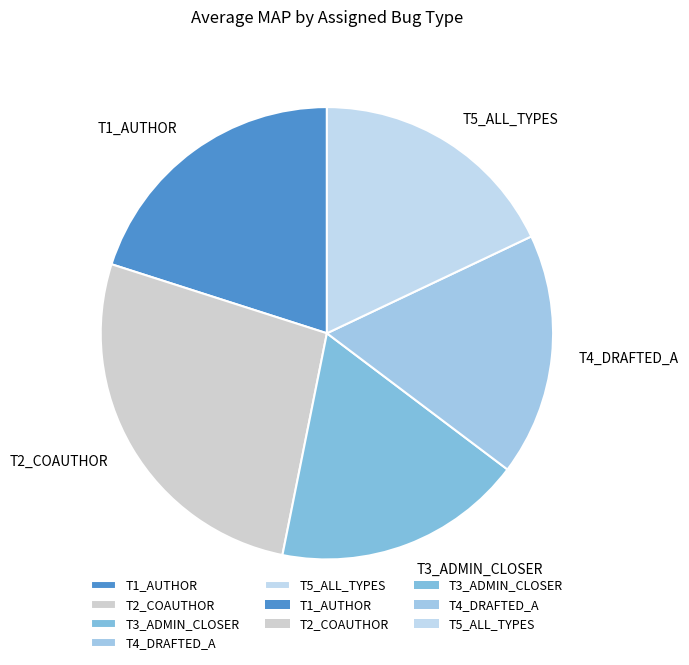

Is it true that T2_COAUTHOR is 27% of the pie?

True